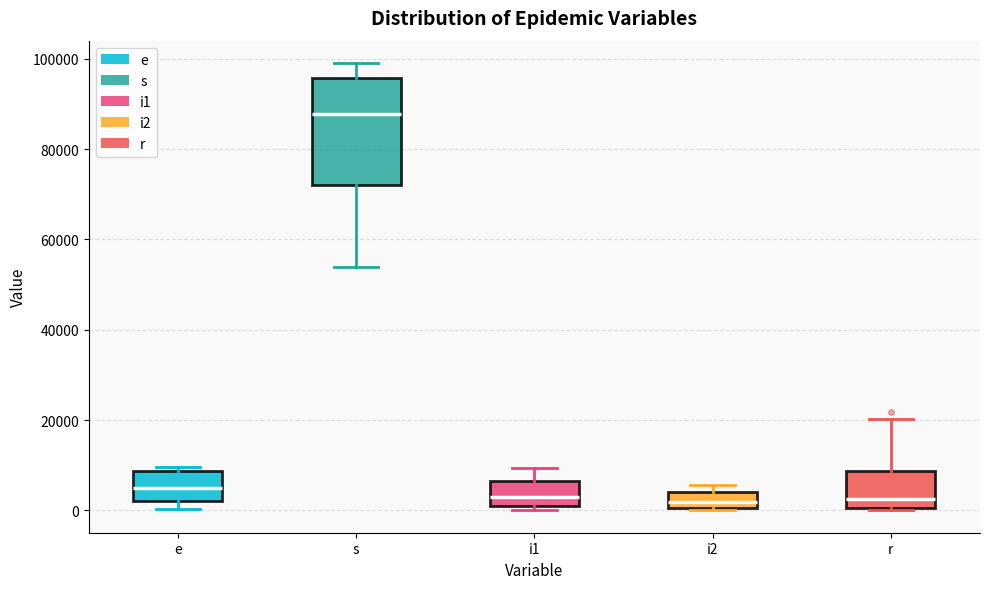

Which box is the tallest, from its lower edge to its upper edge?

s